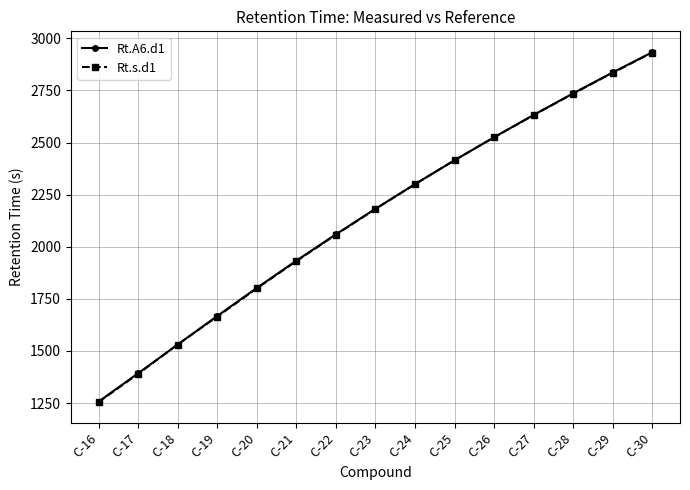

Does the chart have visible grid lines?

Yes